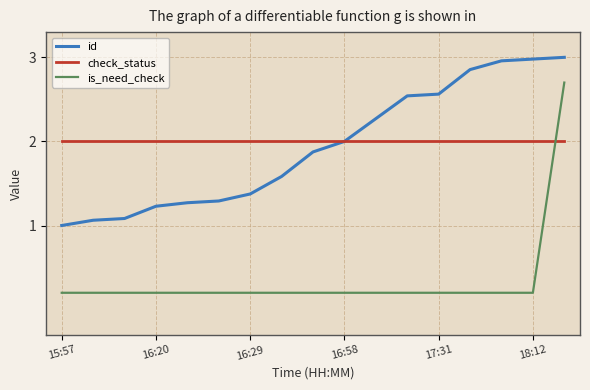

How many distinct data groups are displayed?

3